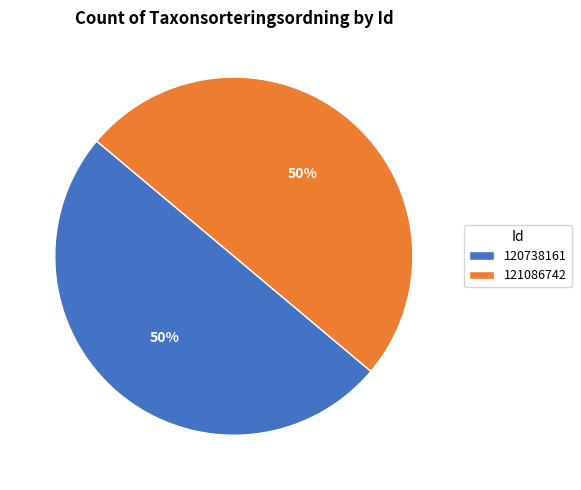

True or false: 121086742 accounts for 62% of the total.

False